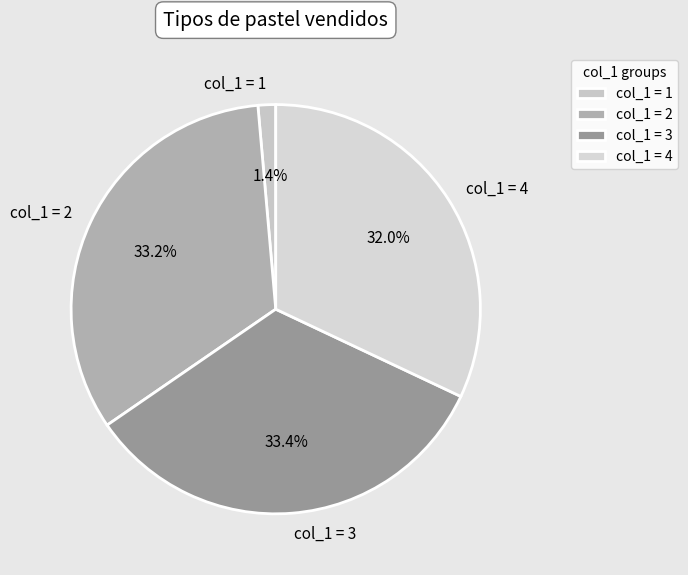

Between col_1 = 1 and col_1 = 4, which is larger?

col_1 = 4